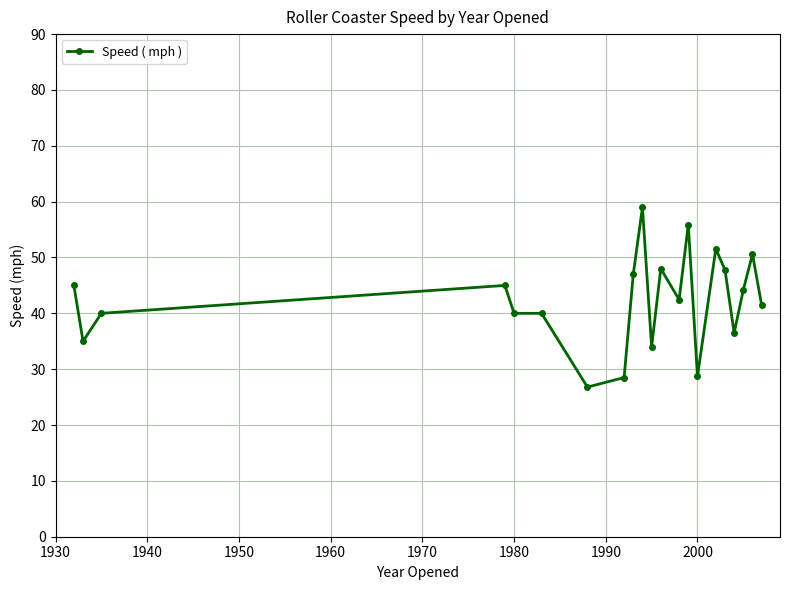

True or false: there are more than 2 points higher than both neighbors.

True